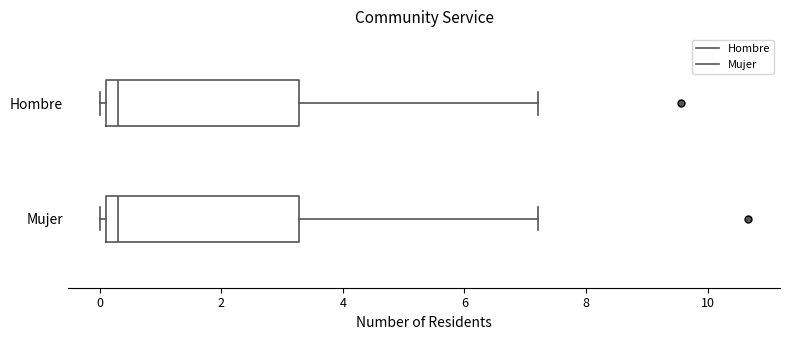

Reading bottom to top, transcribe this box plot: for each box, give where its median line is, the range the box spans, and where its two whiskers end, as read against the x-axis. The values are not printed on the chart, so give them approximately, as read against the axis.

Mujer: median 0.2 (just right of the box's left edge), box 0.2 to 3.2, whiskers 0.0 to 7.2
Hombre: median 0.2 (just right of the box's left edge), box 0.2 to 3.2, whiskers 0.0 to 7.2